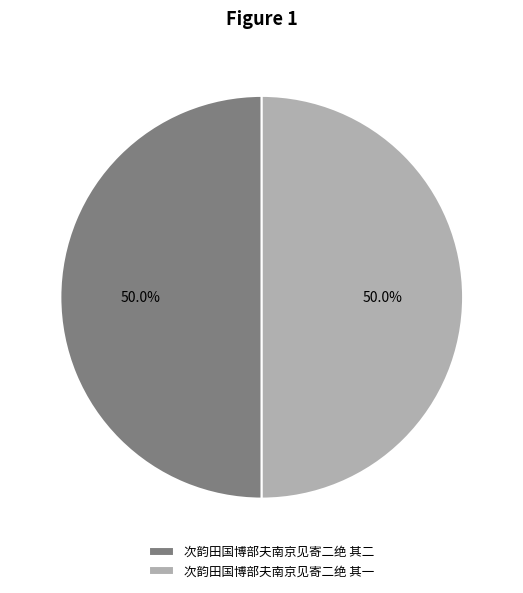

What percentage do 次韵田国博部夫南京见寄二绝 其一 and 次韵田国博部夫南京见寄二绝 其二 together represent?

100.0%